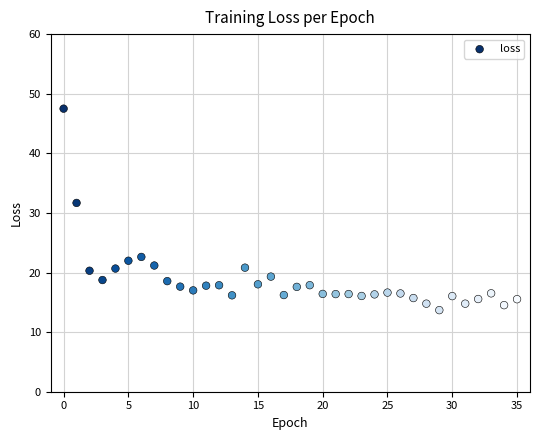

What Y value in the scatter plot is closest to 30?

31.7